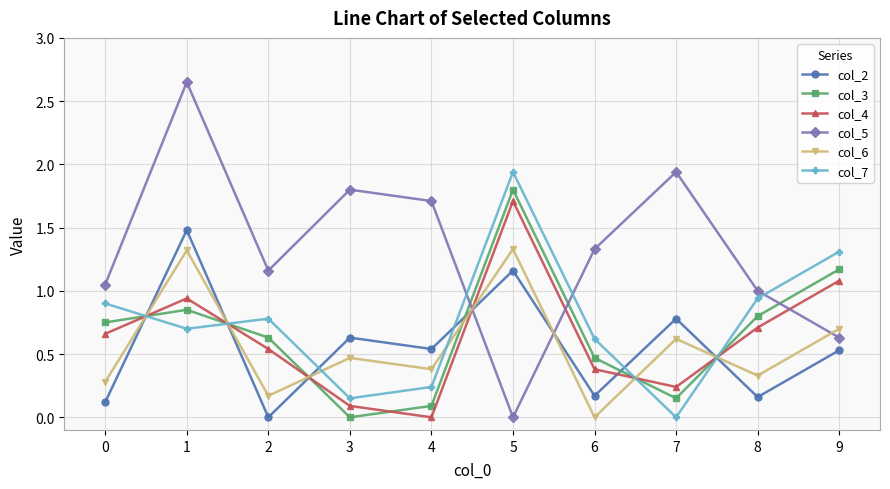

In col_6, how many points are lower than both neighbors (excluding endpoints)?

4